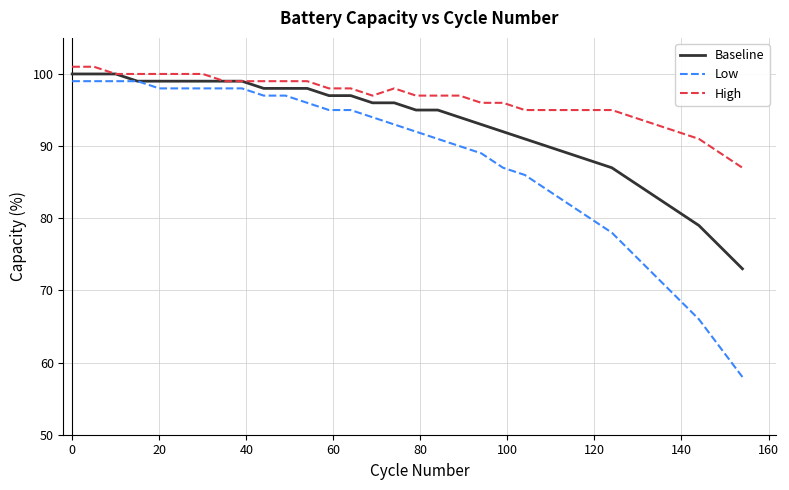

Which series has the widest spread of values?

Low